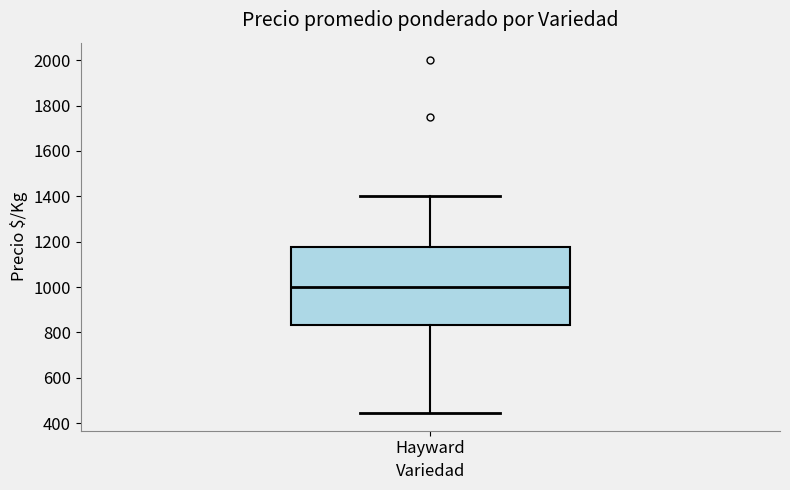

Where does the median line of the box for Hayward sit on the y-axis? The values are not printed on the chart, so give them approximately, as read against the axis.

1000